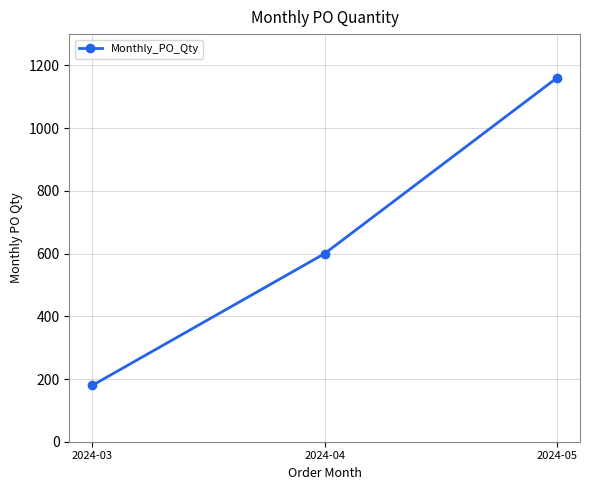

Does the chart display data point markers on the line(s)?

Yes